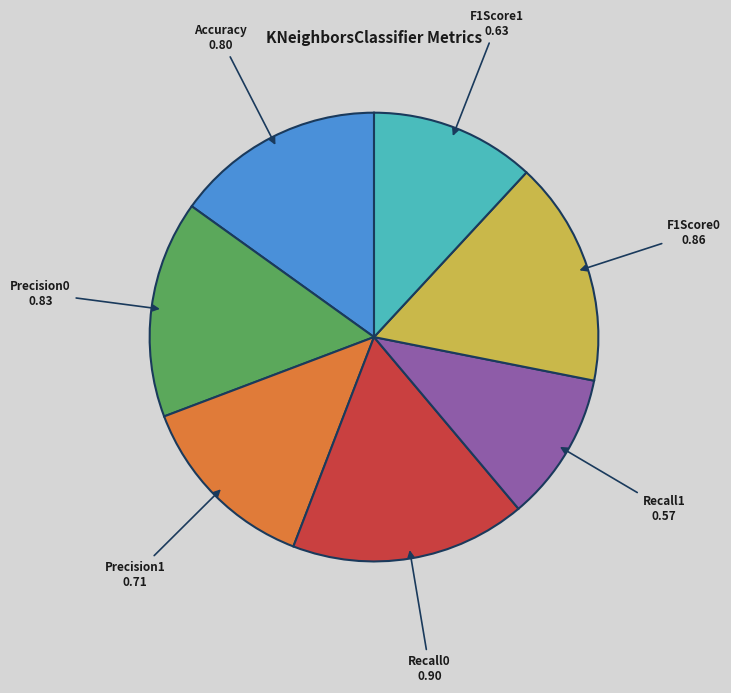

Is there any slice that represents more than half of the pie?

No